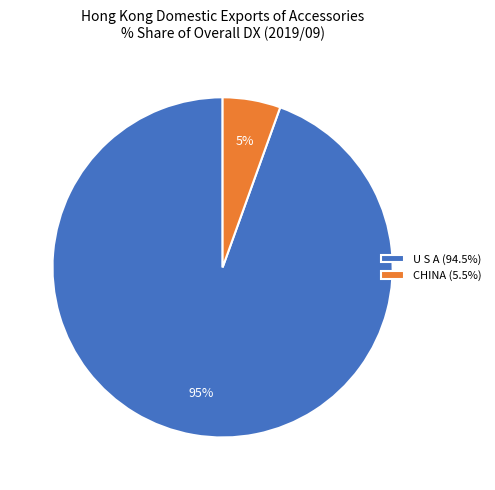

Is there a majority slice in this chart?

Yes